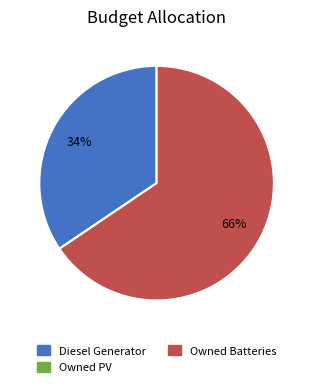

What percentage is the Owned Batteries slice, to the nearest percent?

66%